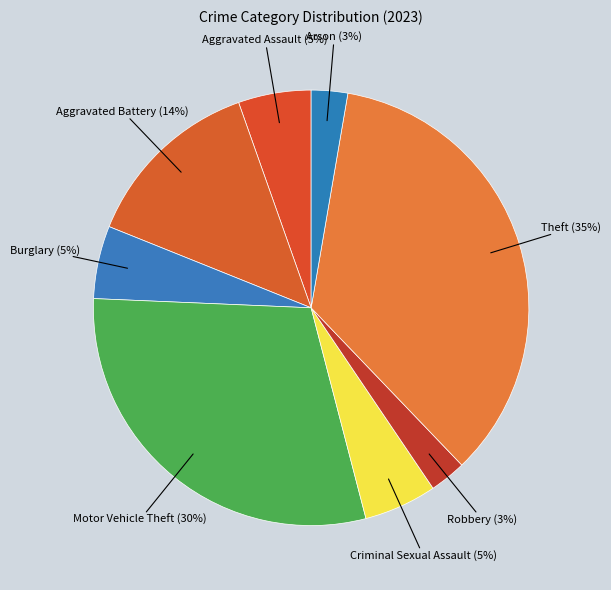

The Theft slice represents 43% of the pie. True or false?

False